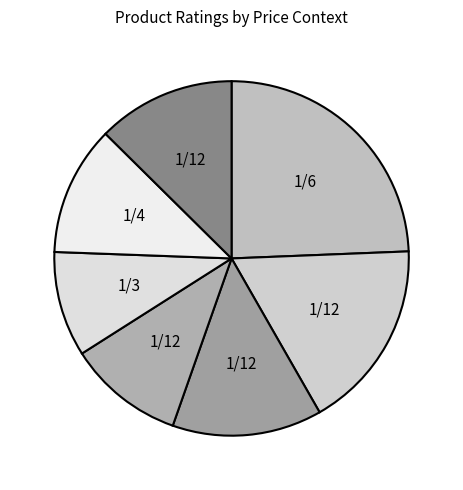

Is there a majority slice in this chart?

No